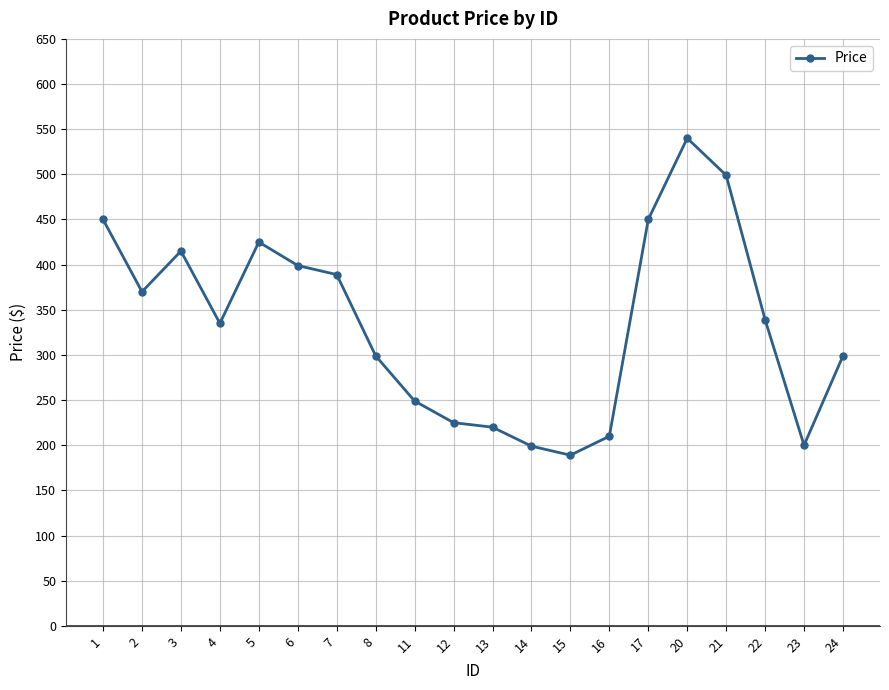

At which category does the chart reach its minimum across all series?

15